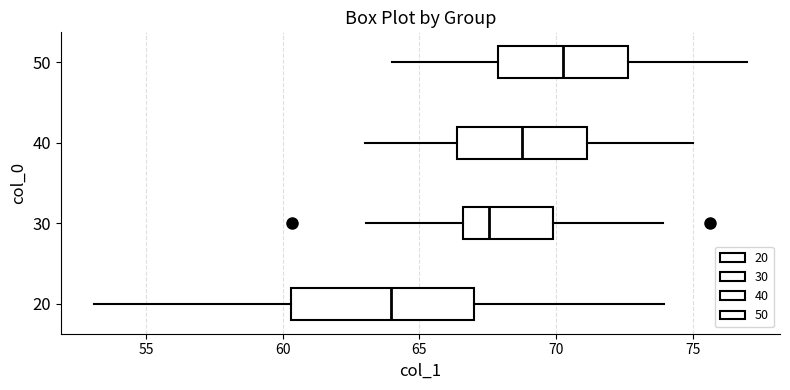

Where does the right whisker of the box at y = 20 end on the x-axis? The values are not printed on the chart, so give them approximately, as read against the axis.

74.0